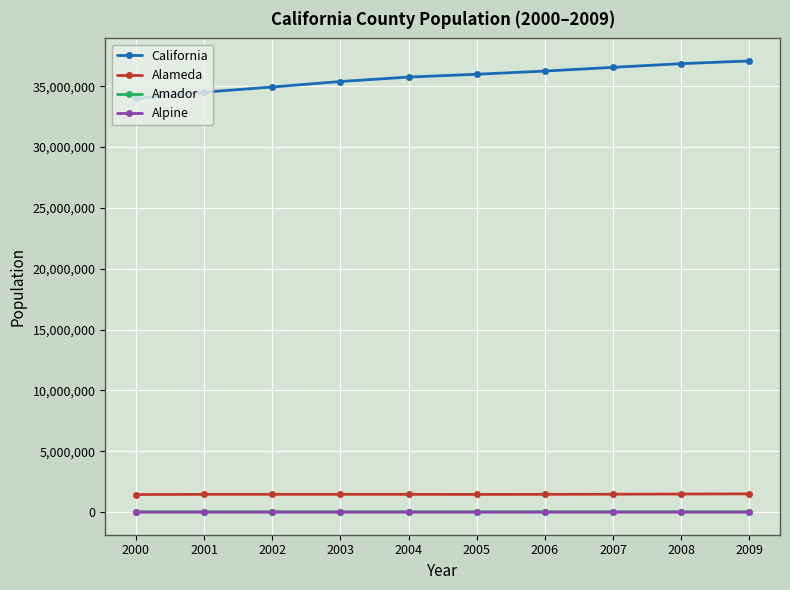

True or false: Alpine and Alameda cross at least once.

False